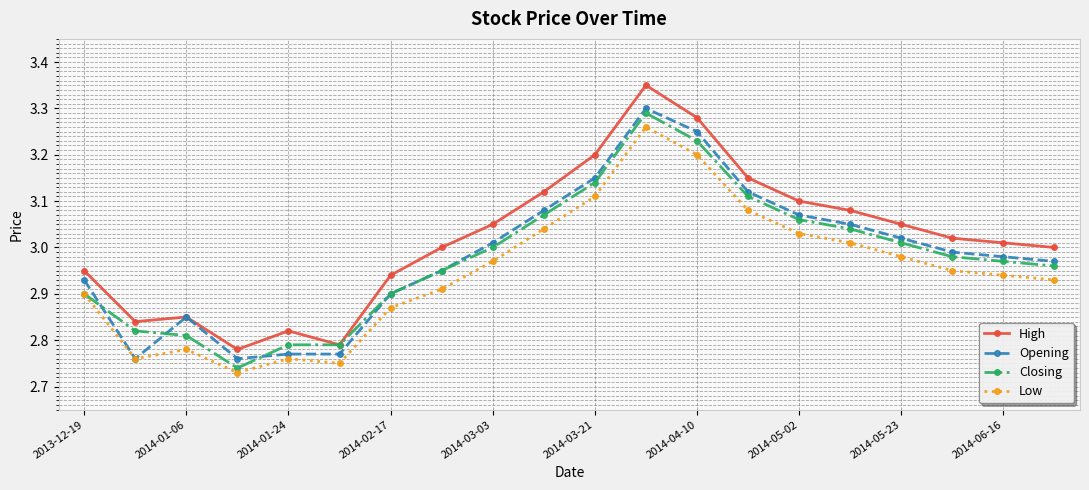

Which series has the largest total across all categories?

High